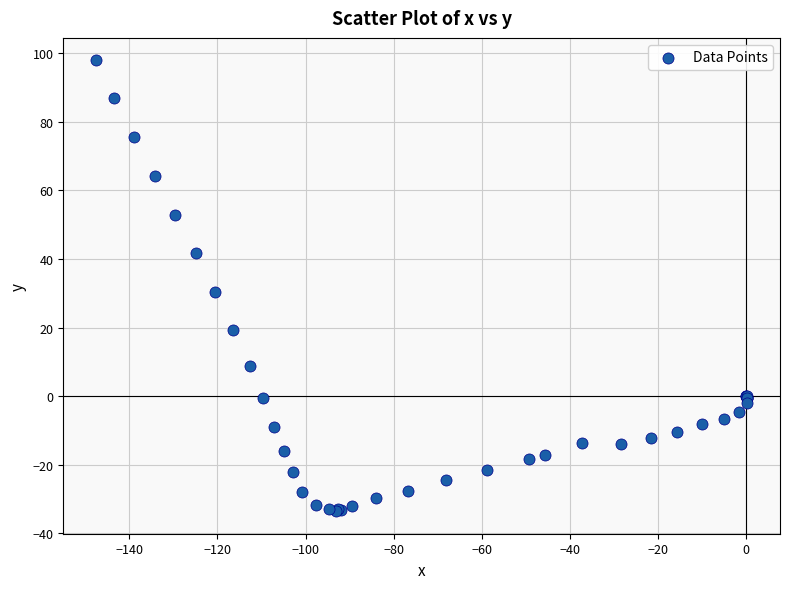

What Y value in the scatter plot is closest to 32?

30.3